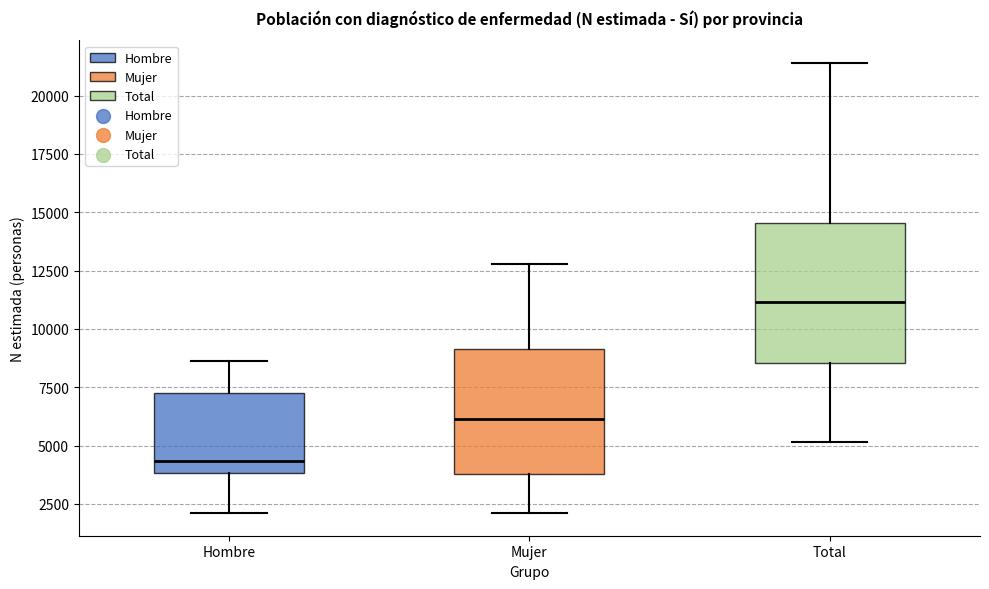

Where is the upper edge of the box for Mujer on the y-axis? The values are not printed on the chart, so give them approximately, as read against the axis.

9000